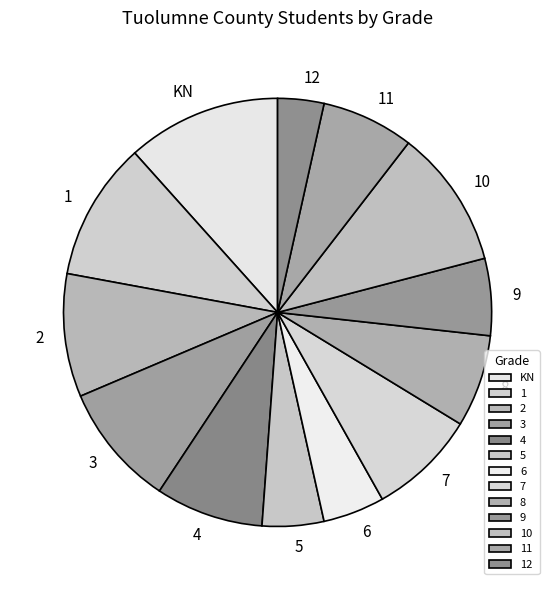

The 11 slice represents 7% of the pie. True or false?

True